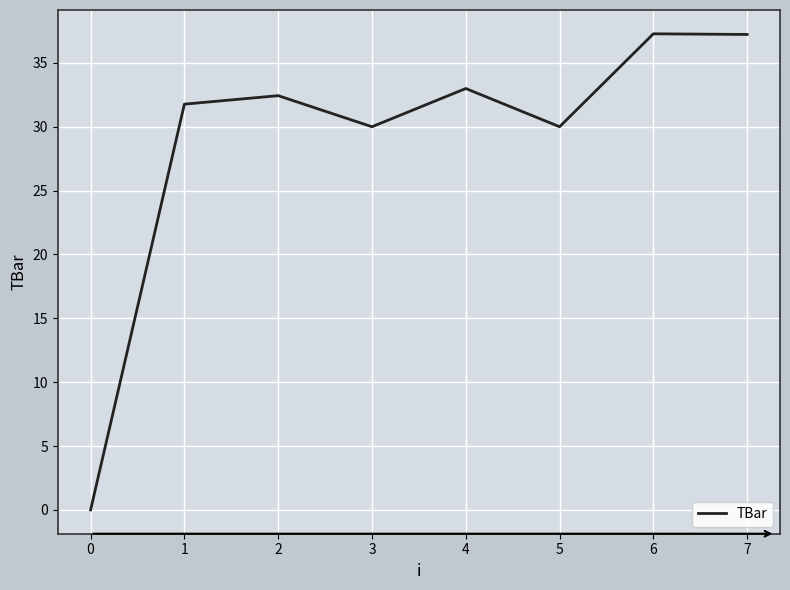

What is the greatest value displayed?

37.3